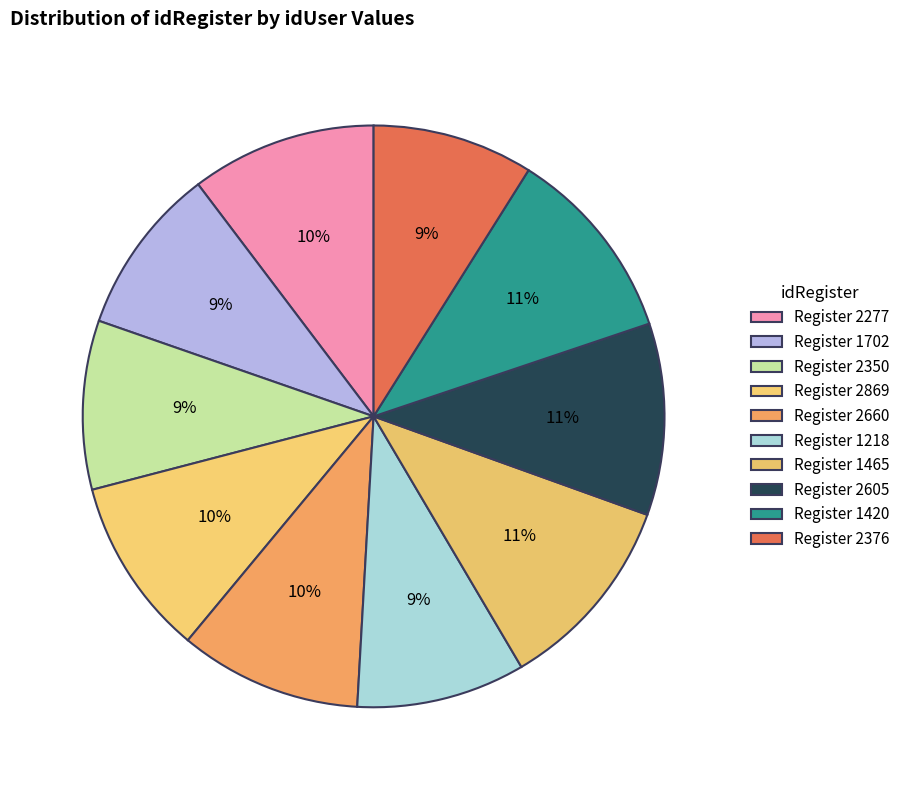

Count the number of slices in the pie.

10